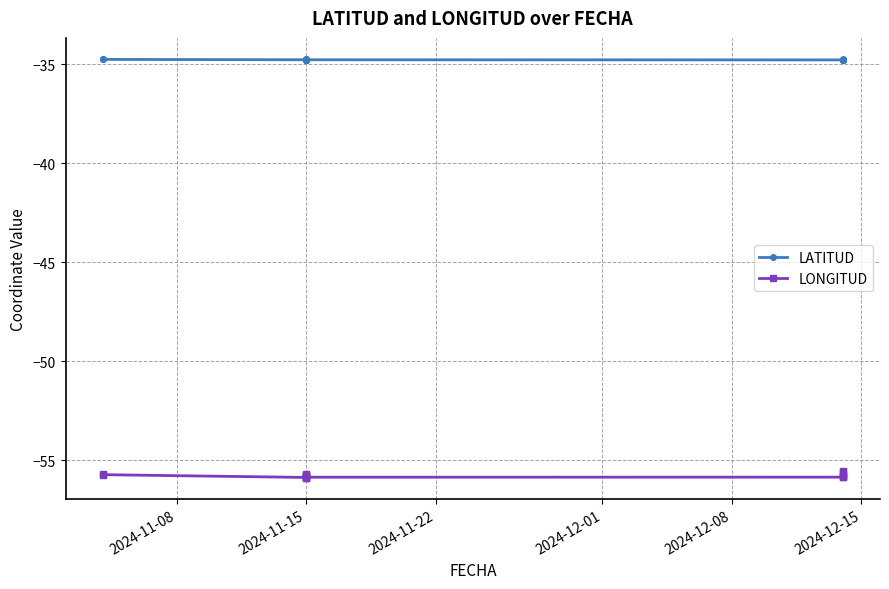

At how many categories does at least one series exceed -42?

16